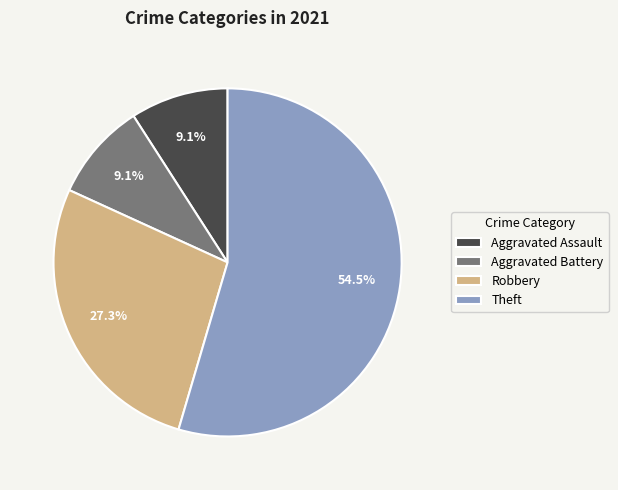

Does Theft account for over 50% of the chart?

Yes